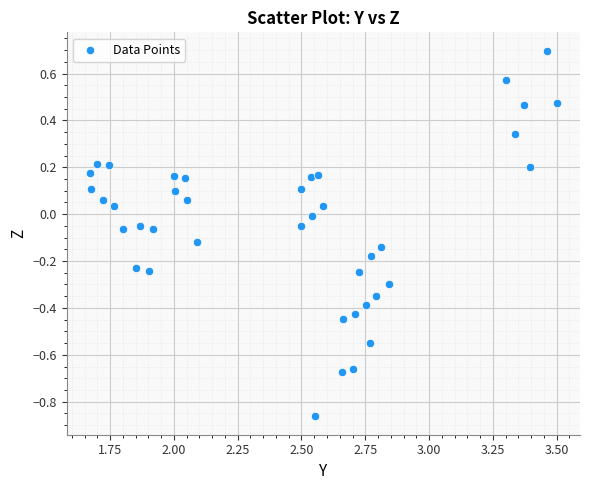

What is the range of Y values (max minus min)?

1.6